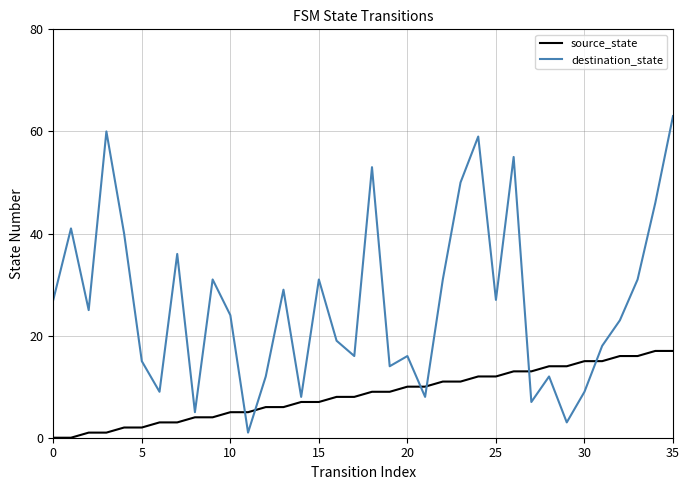

Does the chart display data point markers on the line(s)?

No